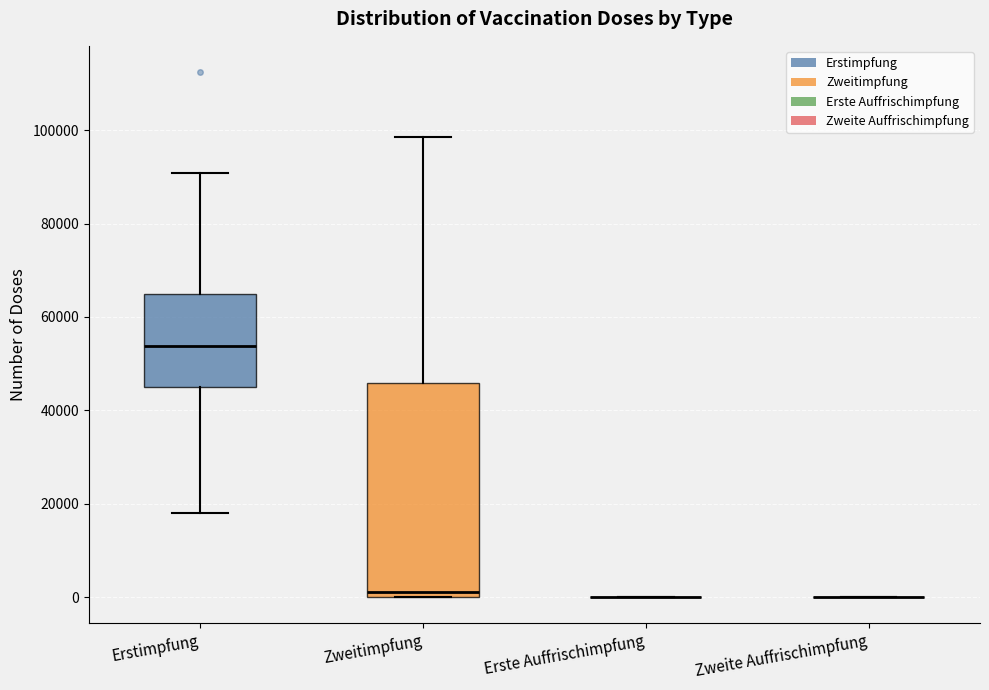

Comparing the boxes themselves (not the whiskers), which one is the tallest?

Zweitimpfung